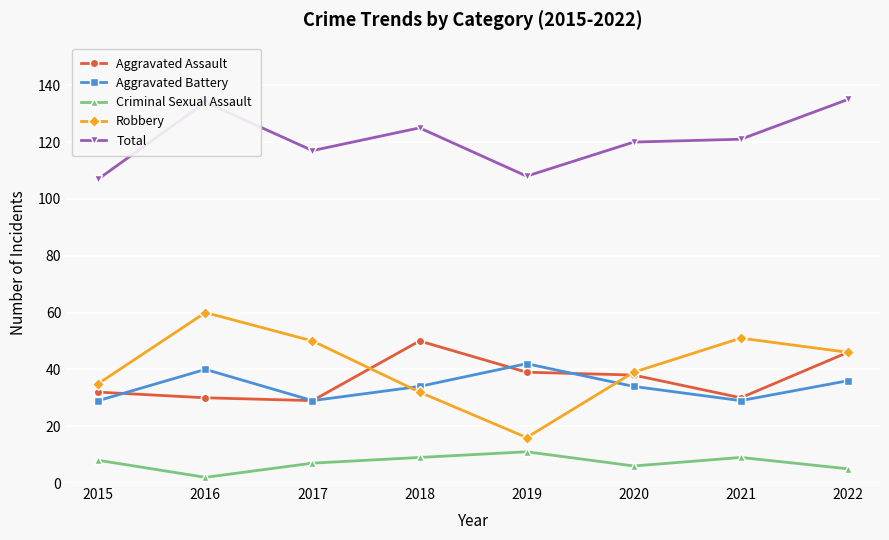

What is the total value across all series at 2015?

211